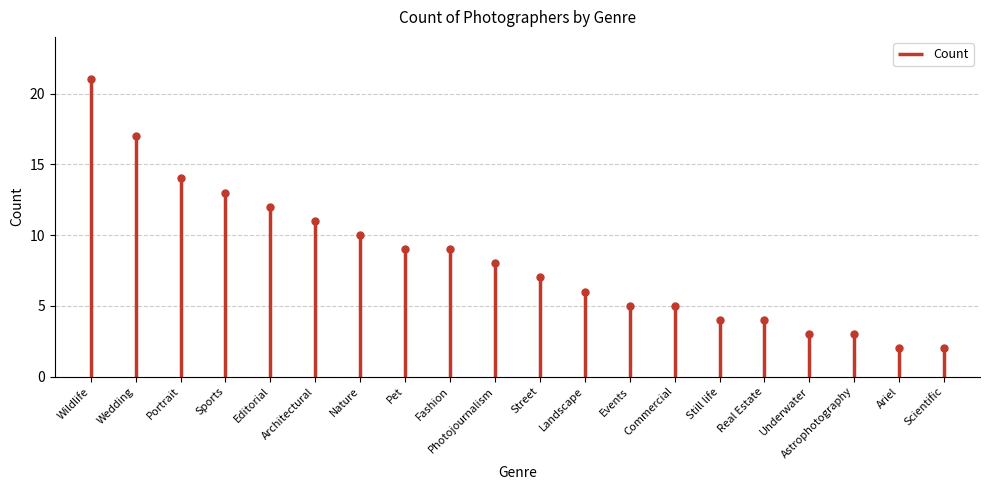

What is the average value?

8